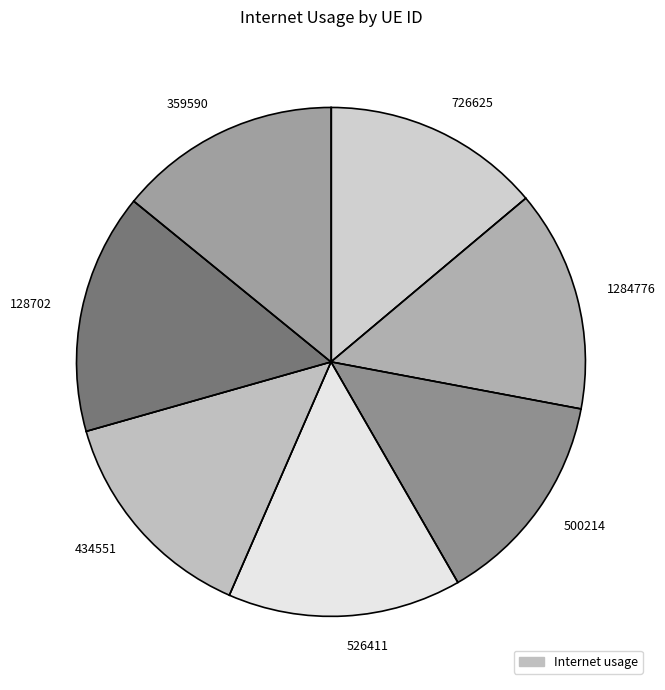

Is 128702 the majority of the pie?

No